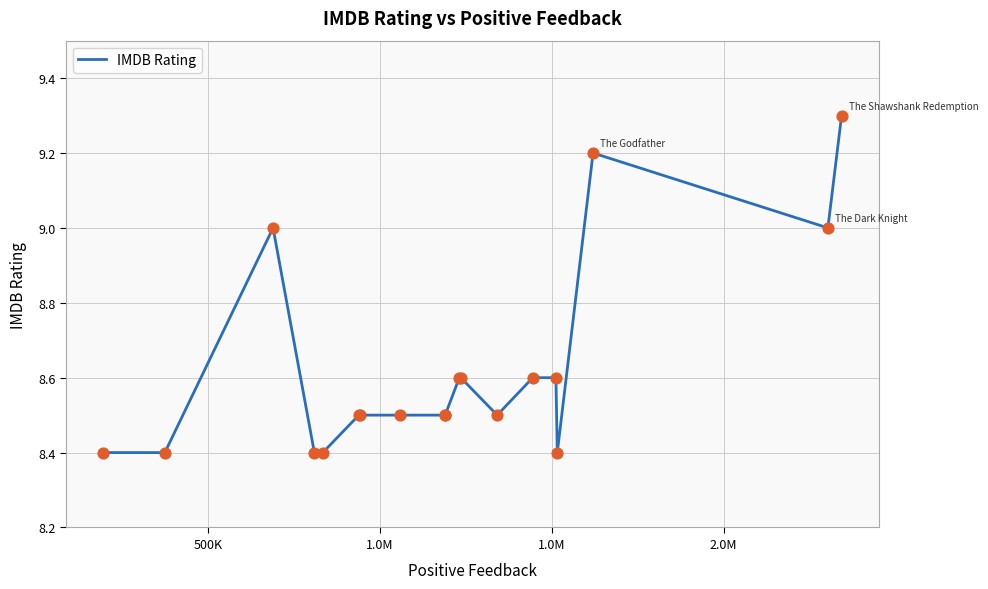

What is the difference between the maximum and minimum values?

0.9